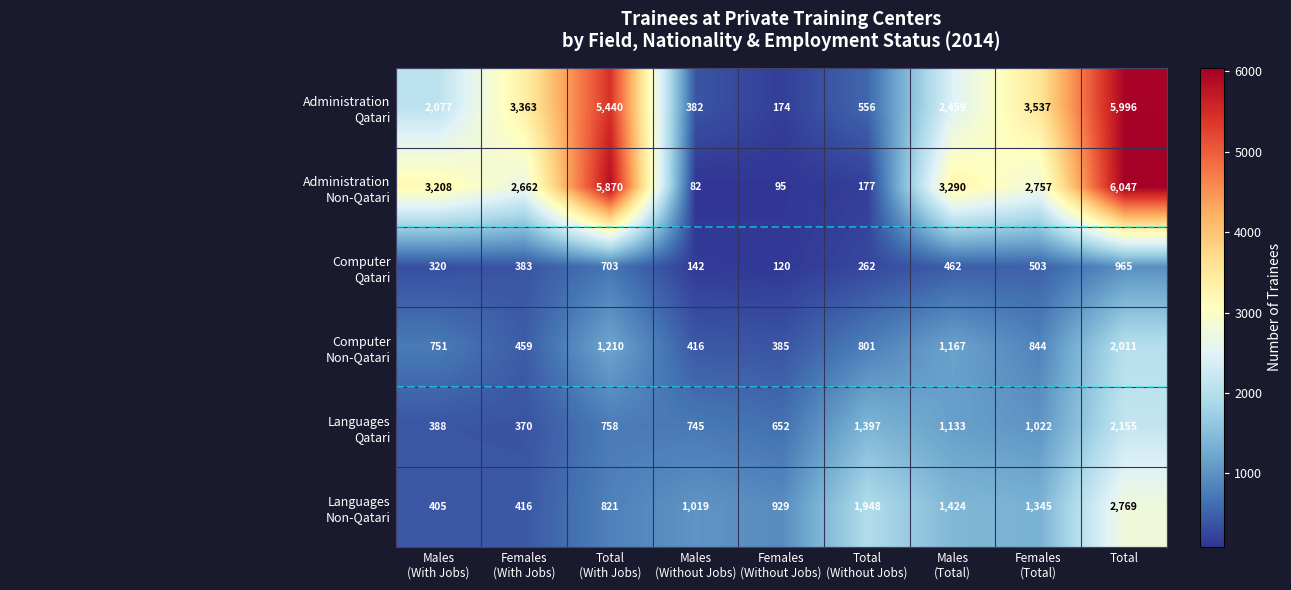

What is the maximum value shown in the chart?

6047